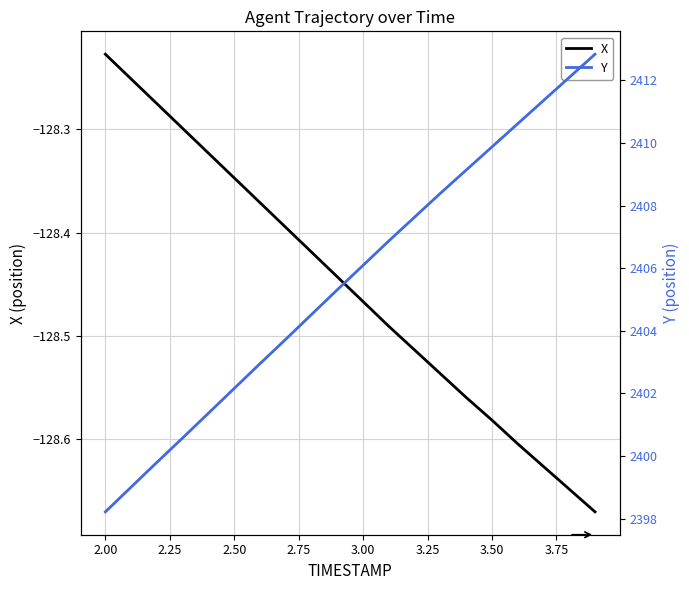

Where is X nearest to the value -128?

2.00